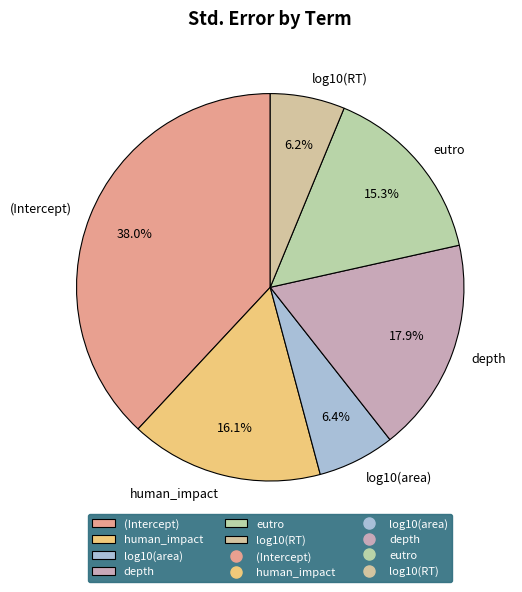

True or false: (Intercept) accounts for 47% of the total.

False